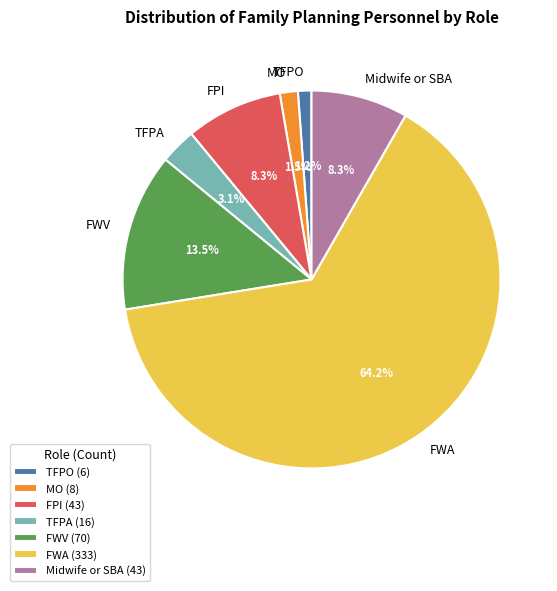

How many segments does this pie chart have?

7